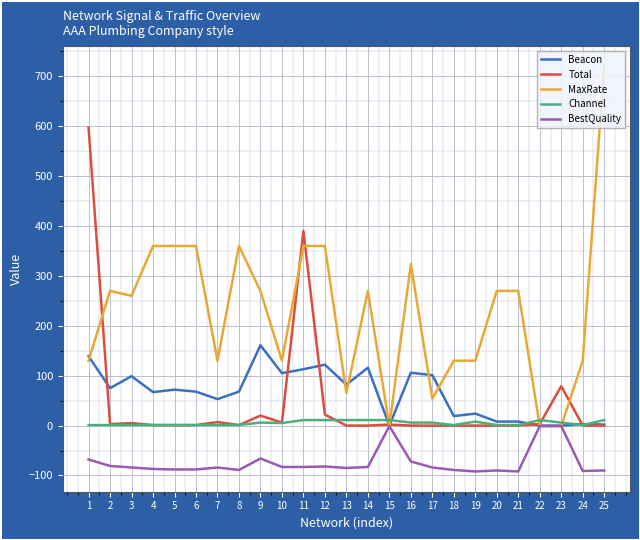

Which category has the highest value across all series?

25